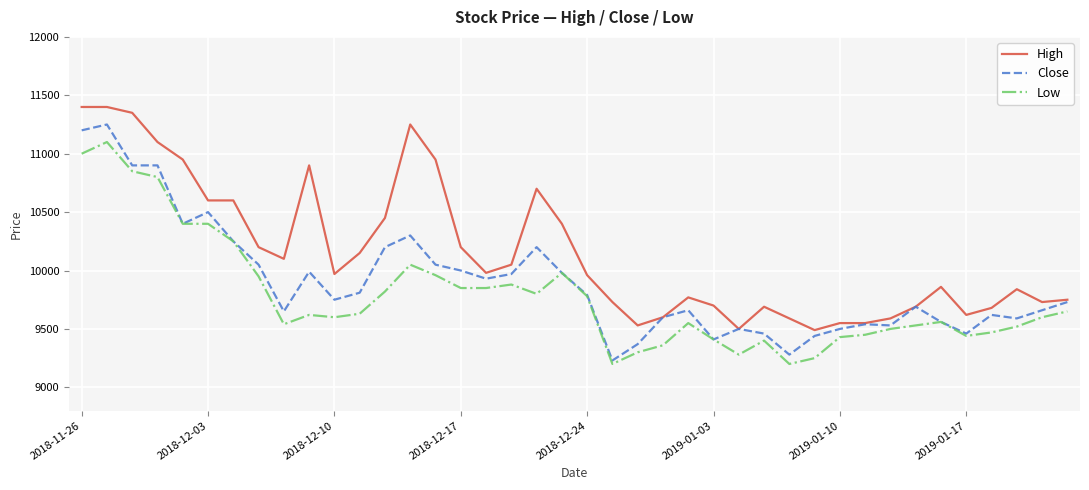

True or false: Low and High intersect in this chart.

False